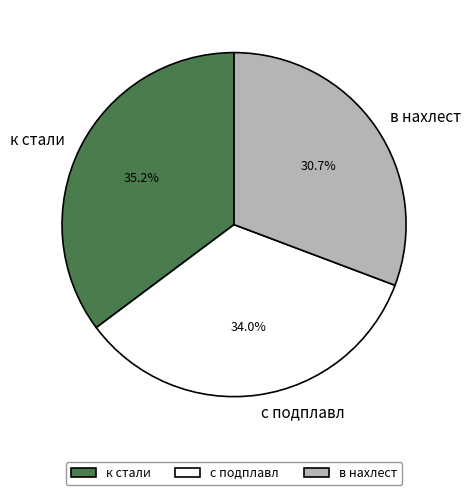

To the nearest percent, what portion does с подплавл represent?

34%